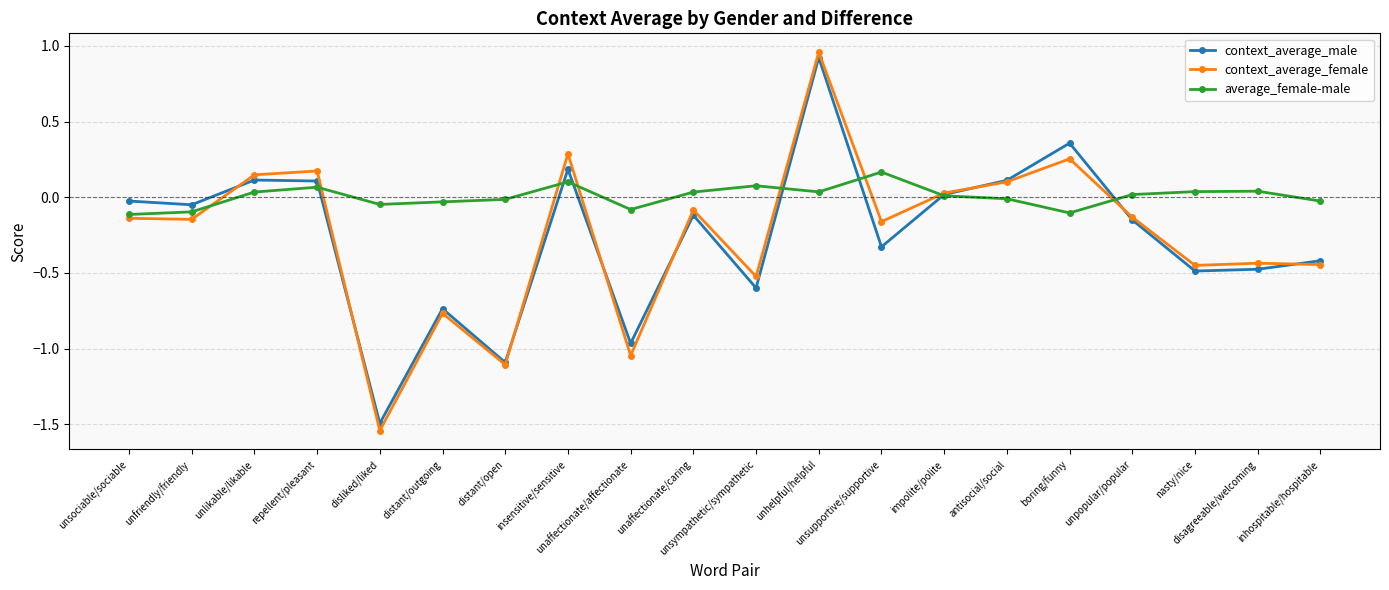

How many interior local peaks does the context_average_male series have?

6